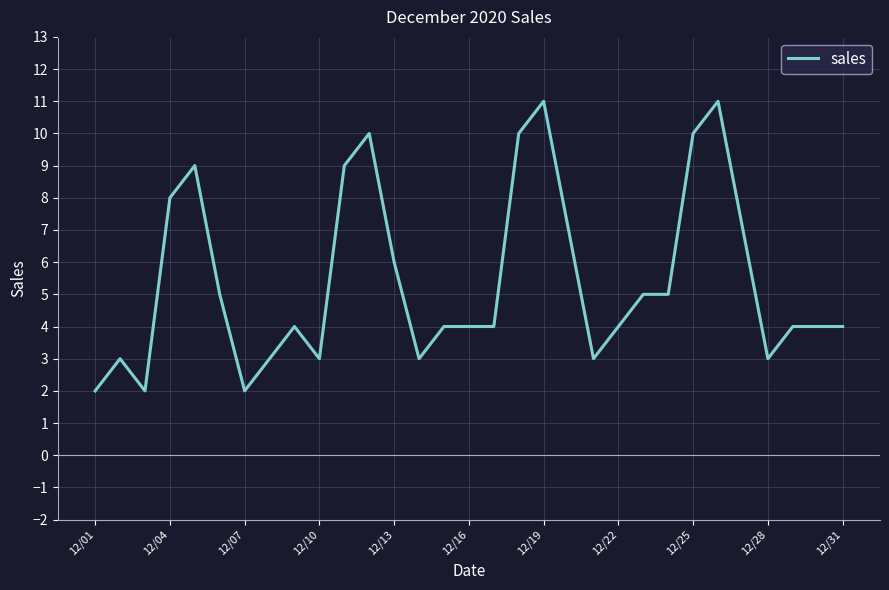

What is the greatest value displayed?

11